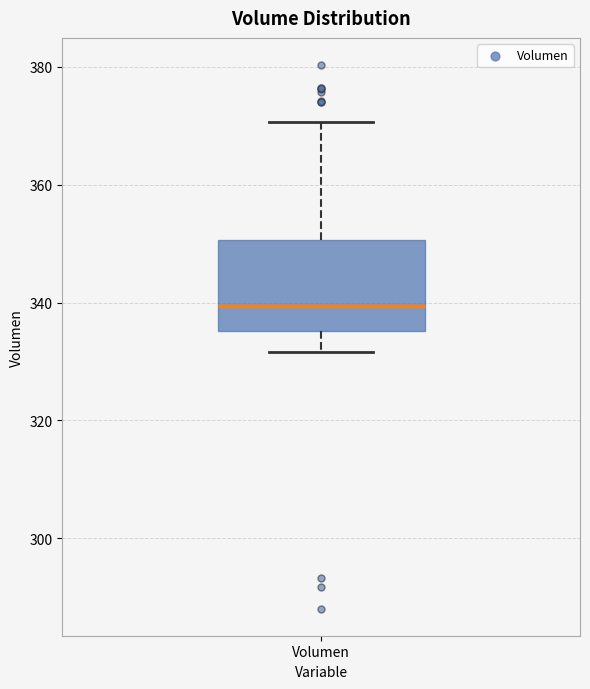

Read this box plot against the y-axis: the position of the median line, the range covered by the box, and the ends of both whiskers. The values are not printed on the chart, so give them approximately, as read against the axis.

median 340, box 336 to 350, whiskers 332 to 370